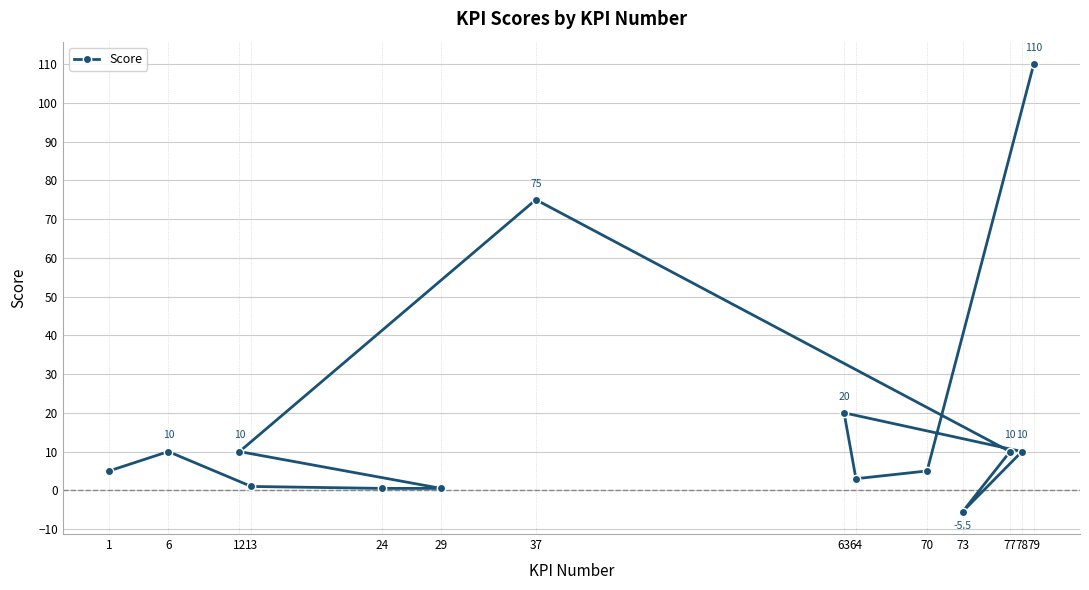

The chart shows a value of 5.0 at 1. True or false?

True